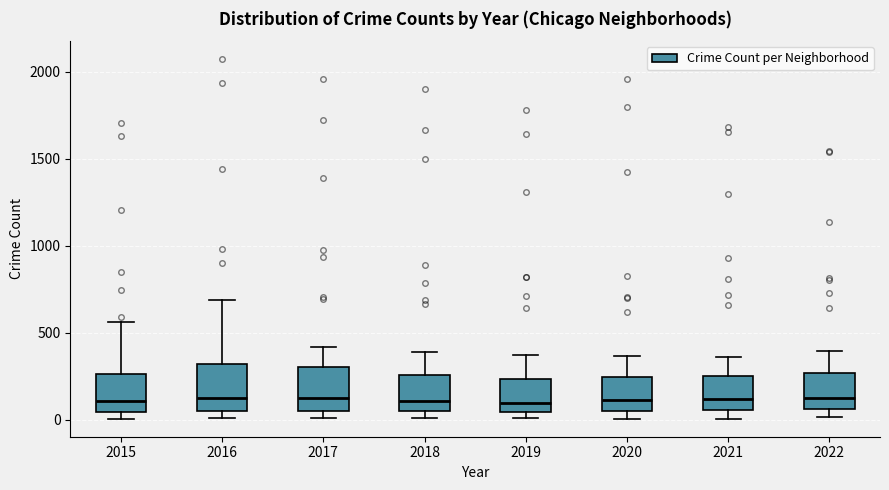

Reading left to right, transcribe this box plot: for each box, give where its median line is, the range the box spans, and where its two whiskers end, as read against the y-axis. The values are not printed on the chart, so give them approximately, as read against the axis.

2015: median 100, box 50 to 250, whiskers 0 to 550
2016: median 100, box 50 to 300, whiskers 0 to 700
2017: median 100, box 50 to 300, whiskers 0 to 400
2018: median 100, box 50 to 250, whiskers 0 to 400
2019: median 100, box 50 to 250, whiskers 0 to 350
2020: median 100, box 50 to 250, whiskers 0 to 350
2021: median 100, box 50 to 250, whiskers 0 to 350
2022: median 100, box 50 to 250, whiskers 0 to 400